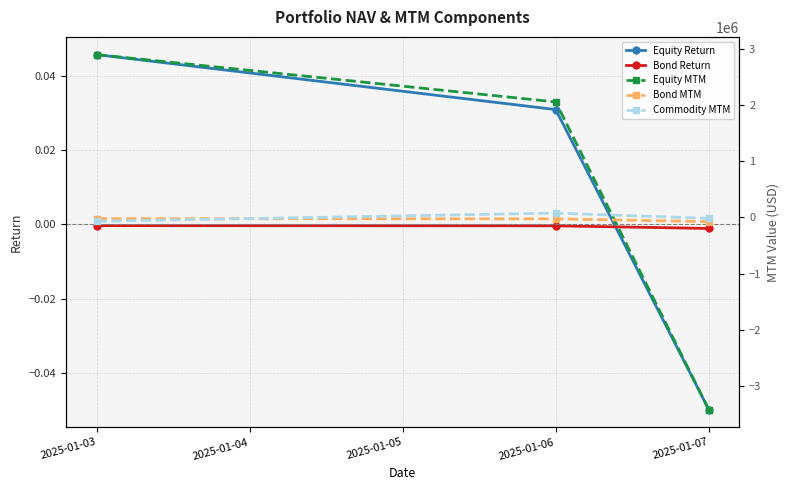

What is the maximum value shown in the chart?

2892428.9